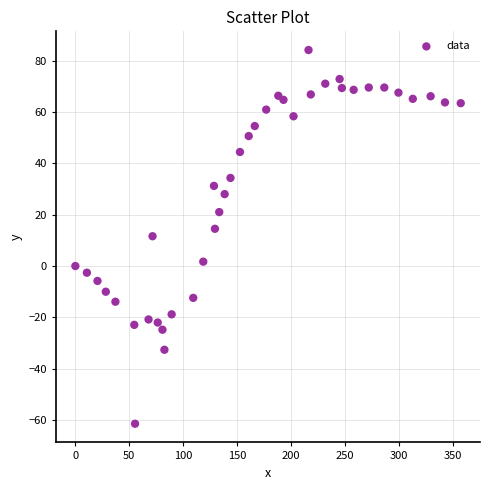

What is the range of X values (max minus min)?

357.0